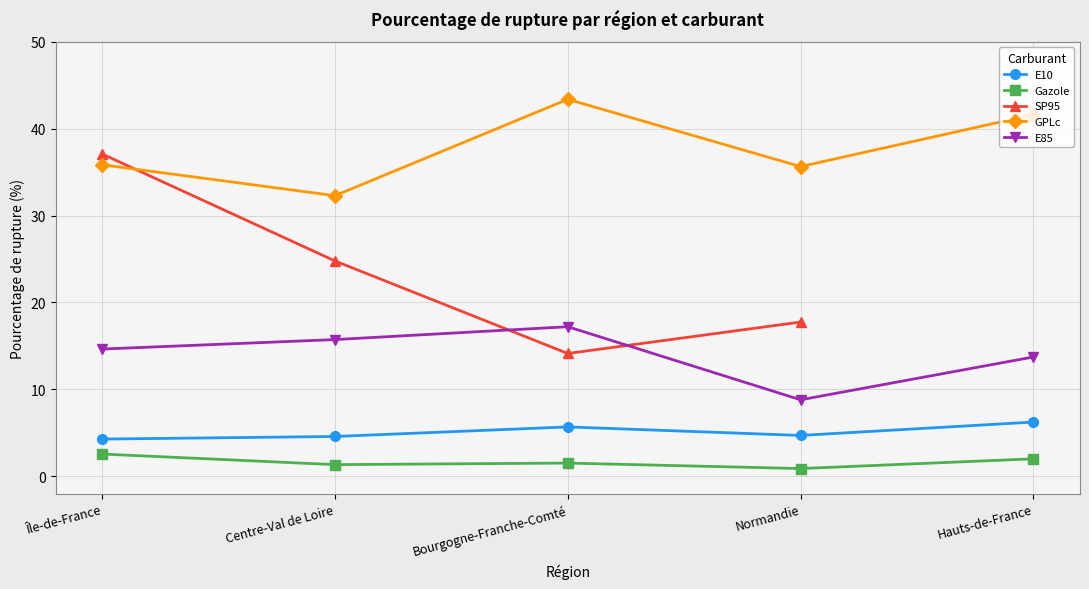

At which category does the chart reach its minimum across all series?

Normandie